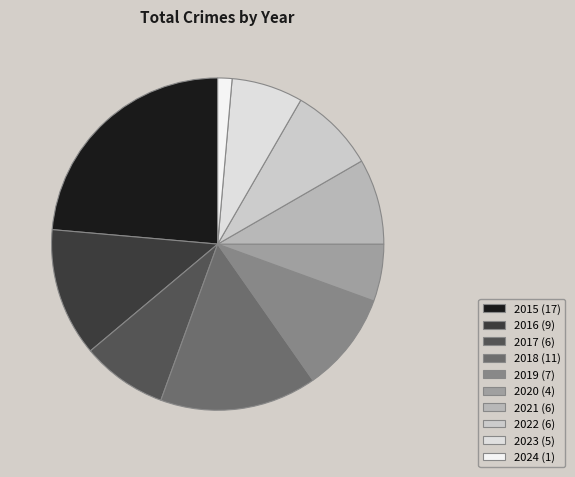

How many slices are in this pie chart?

10